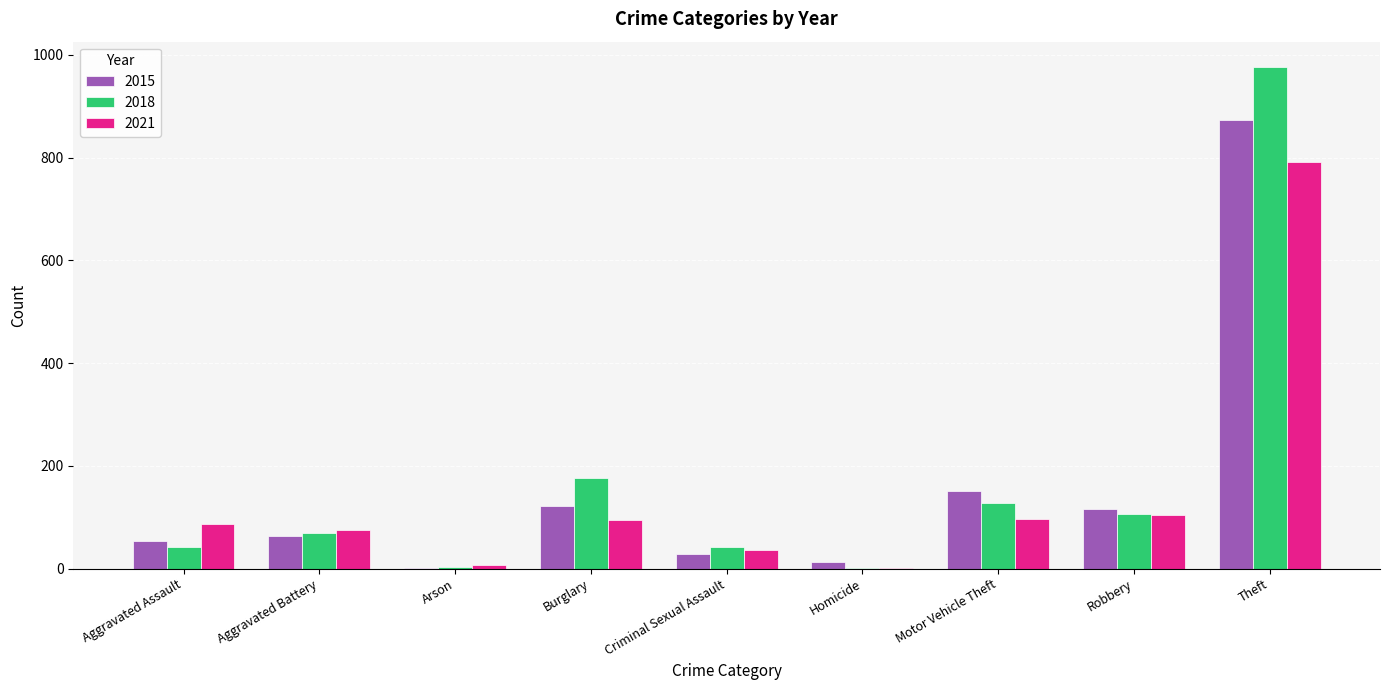

What value does the 2018 series have at Criminal Sexual Assault?

43